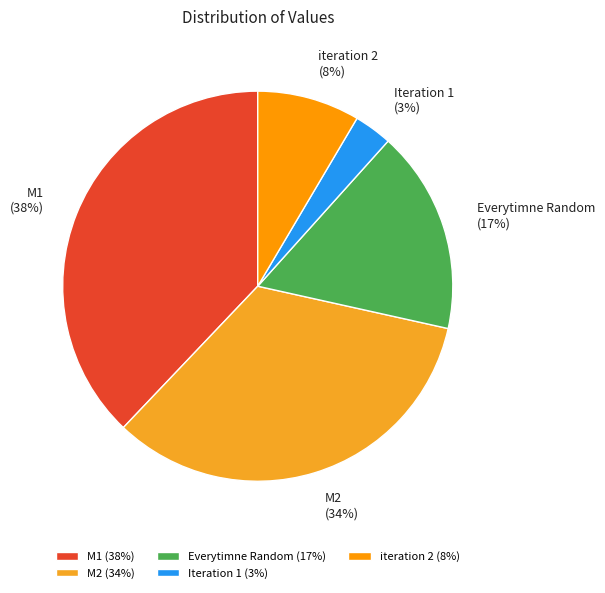

What is the largest slice in the pie chart?

M1